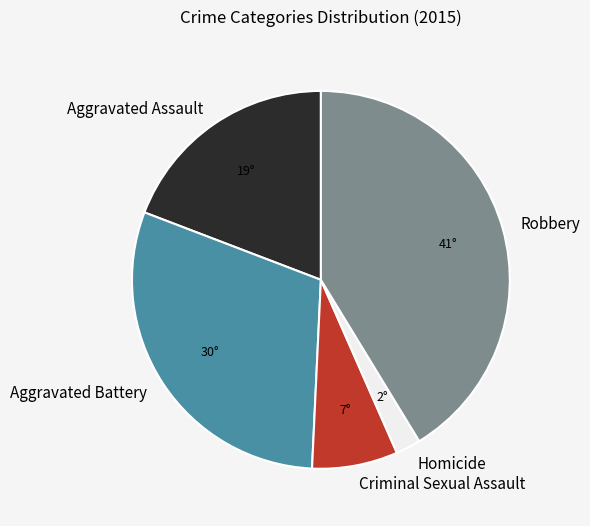

Between Criminal Sexual Assault and Aggravated Assault, which is larger?

Aggravated Assault